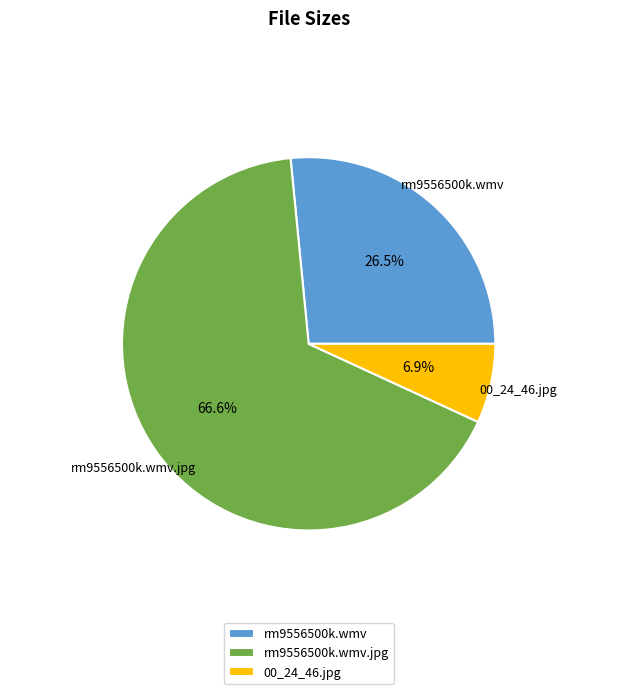

To the nearest percent, what is the difference between the 00_24_46.jpg and rm9556500k.wmv.jpg slice percentages?

60%